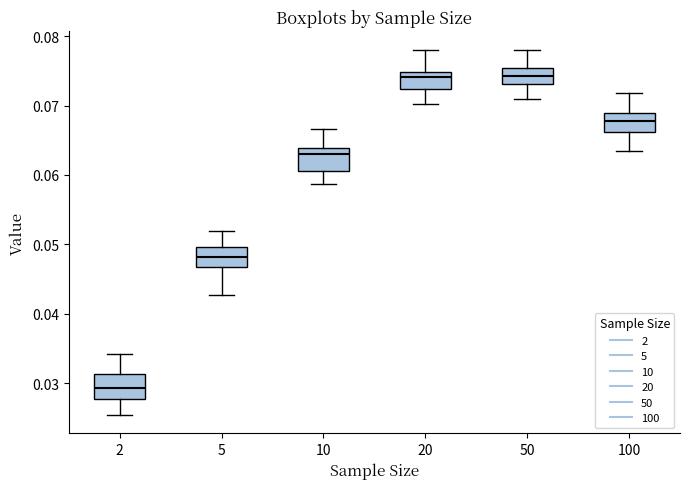

Reading left to right, transcribe this box plot: for each box, give where its median line is, the range the box spans, and where its two whiskers end, as read against the y-axis. The values are not printed on the chart, so give them approximately, as read against the axis.

2: median 0.029, box 0.028 to 0.031, whiskers 0.025 to 0.034
5: median 0.048, box 0.047 to 0.050, whiskers 0.043 to 0.052
10: median 0.063, box 0.061 to 0.064, whiskers 0.059 to 0.067
20: median 0.074, box 0.072 to 0.075, whiskers 0.070 to 0.078
50: median 0.074, box 0.073 to 0.075, whiskers 0.071 to 0.078
100: median 0.068, box 0.066 to 0.069, whiskers 0.063 to 0.072